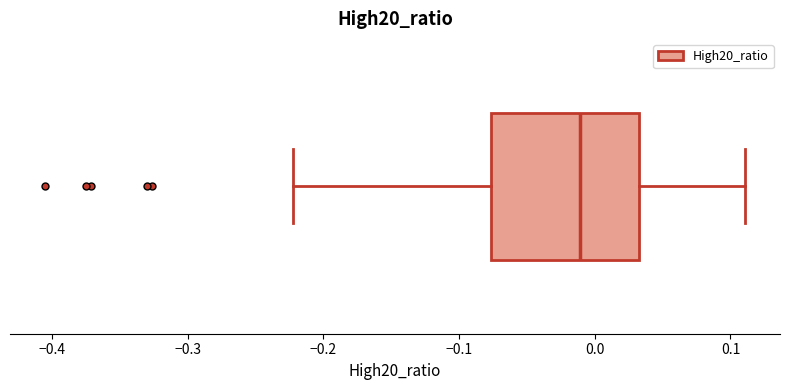

Read this box plot against the x-axis: the position of the median line, the range covered by the box, and the ends of both whiskers. The values are not printed on the chart, so give them approximately, as read against the axis.

median -0.01, box -0.08 to 0.03, whiskers -0.22 to 0.11